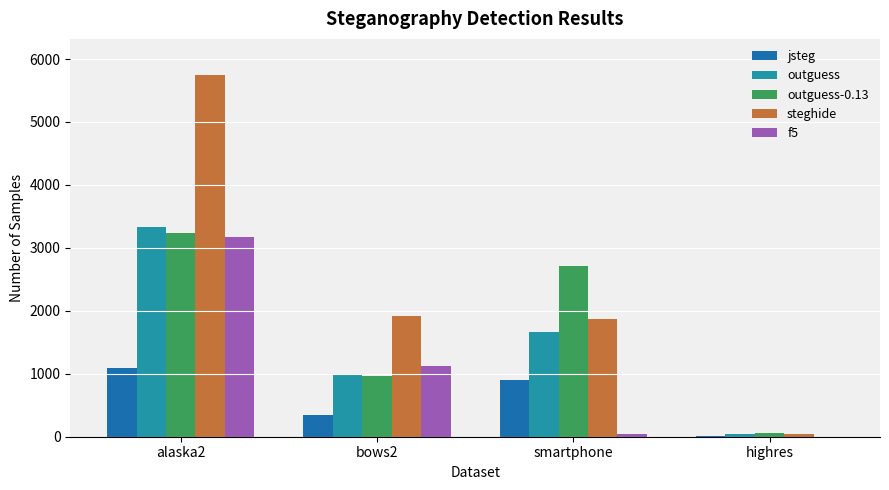

Where is outguess nearest to the value 1682?

smartphone